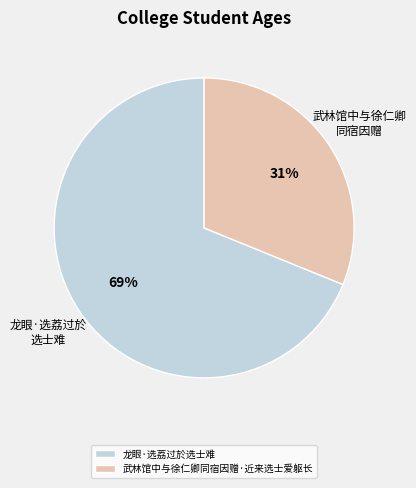

True or false: 武林馆中与徐仁卿同宿因赠·近来选士爱躯长 accounts for 42% of the total.

False